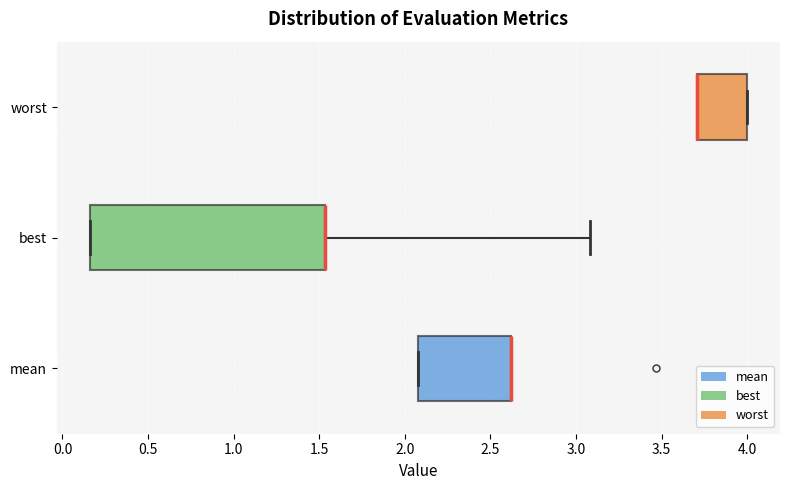

Where is the right edge of the box for mean on the x-axis? The values are not printed on the chart, so give them approximately, as read against the axis.

2.60